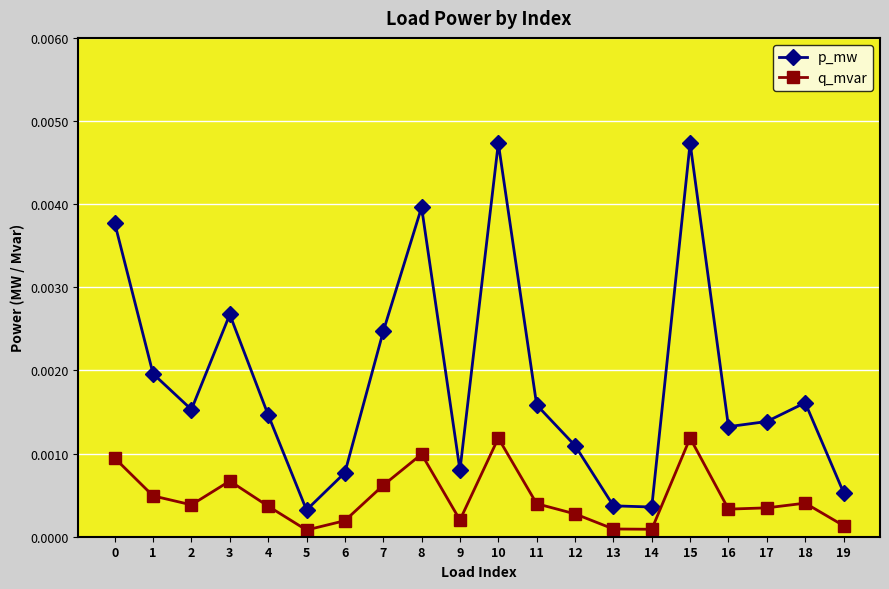

What are all the series names shown in the legend?

p_mw, q_mvar